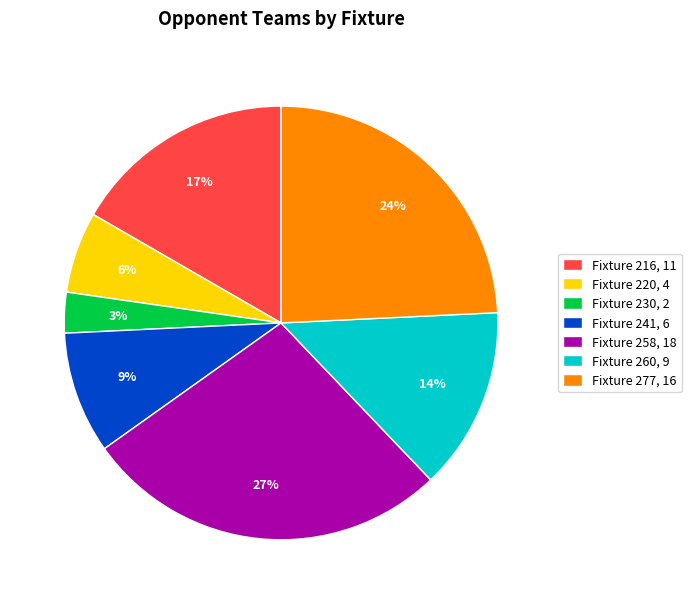

Do Fixture 220, 4 and Fixture 241, 6 together represent more than half of the pie?

No